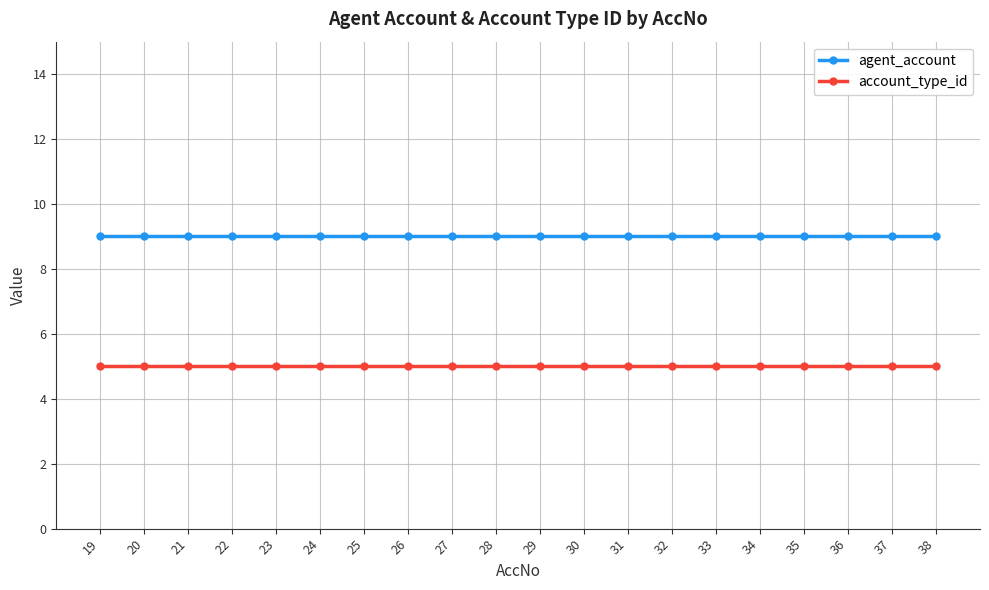

True or false: account_type_id and agent_account cross at least once.

False